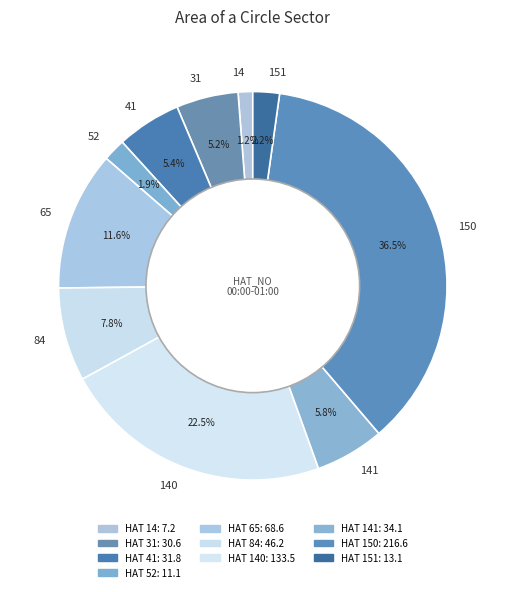

Which has a higher value, 150 or 65?

150